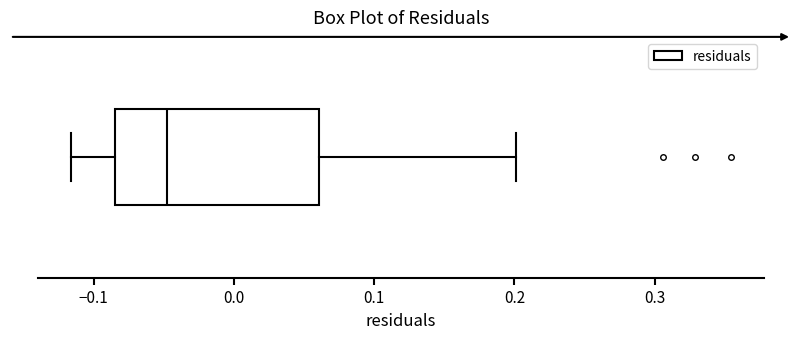

Read this box plot against the x-axis: the position of the median line, the range covered by the box, and the ends of both whiskers. The values are not printed on the chart, so give them approximately, as read against the axis.

median -0.05, box -0.08 to 0.06, whiskers -0.12 to 0.20